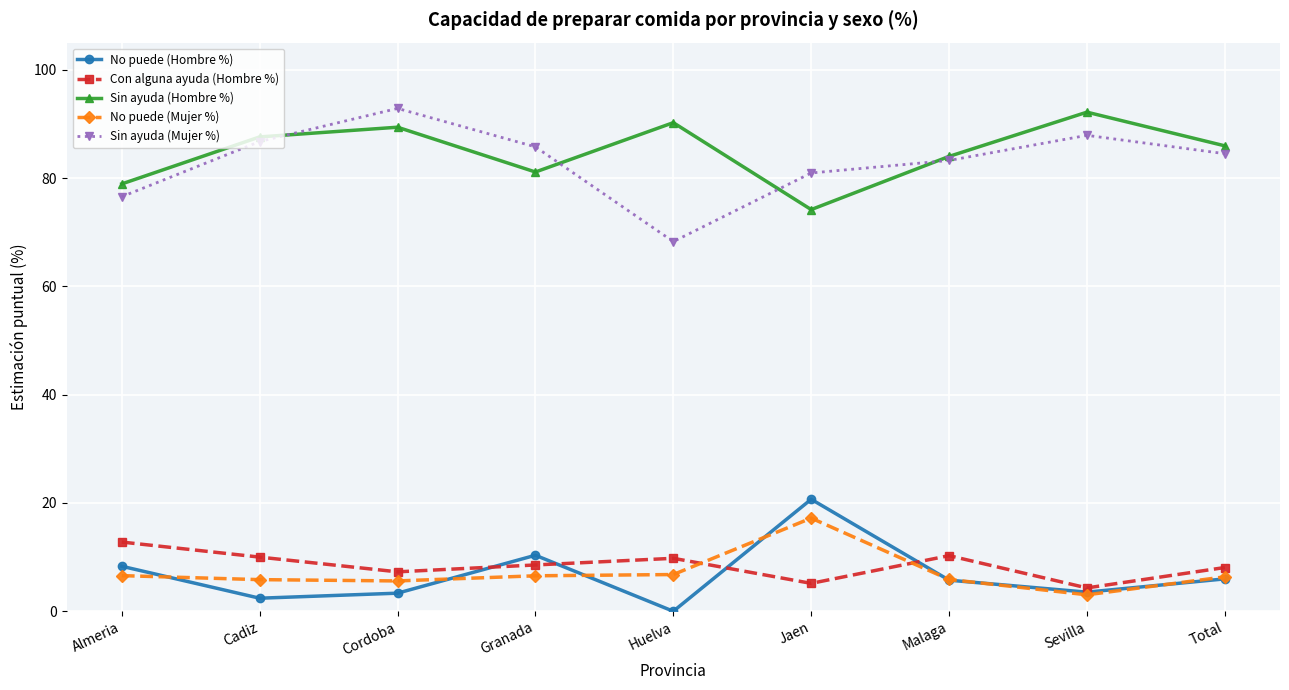

How many lines are shown in the chart?

5